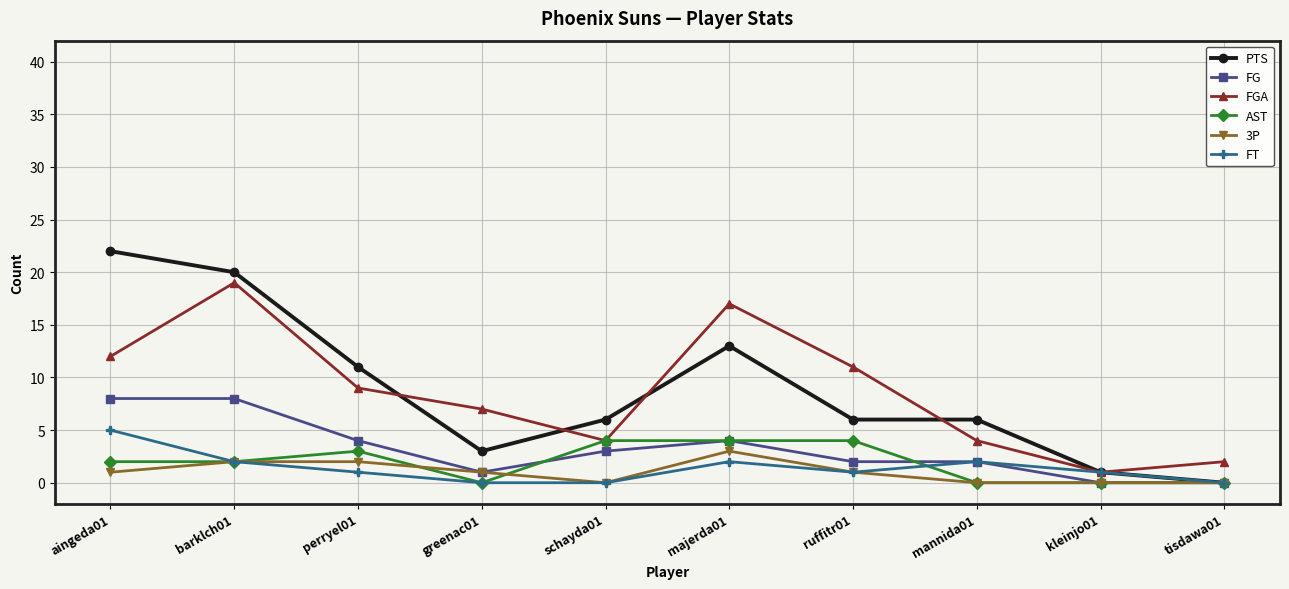

Does the chart have visible grid lines?

Yes